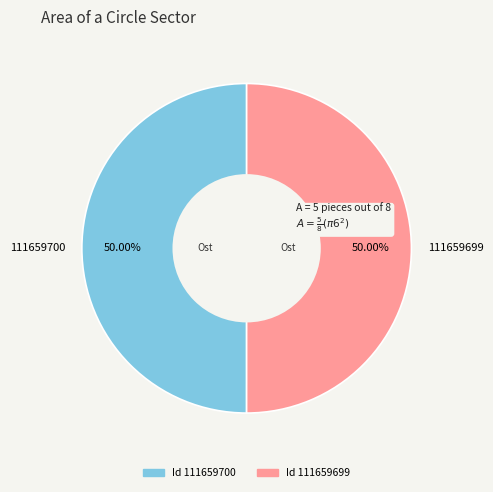

Is the sum of 111659699 and 111659700 greater than half?

Yes